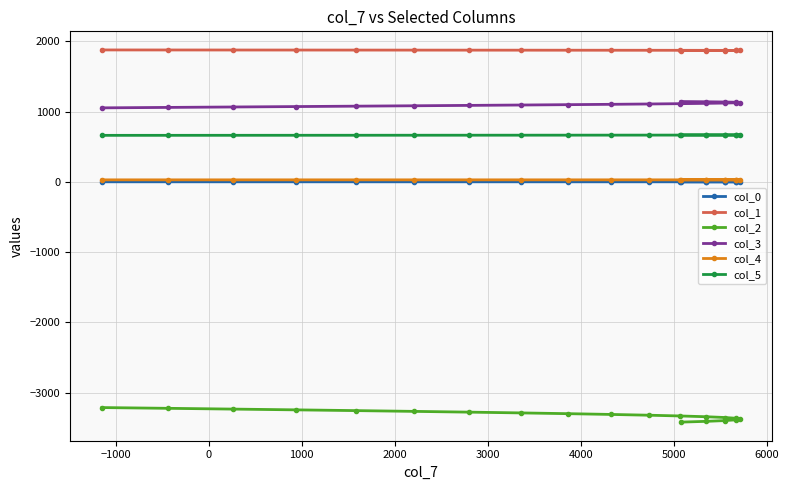

How many data points in col_1 are above 1873?

10